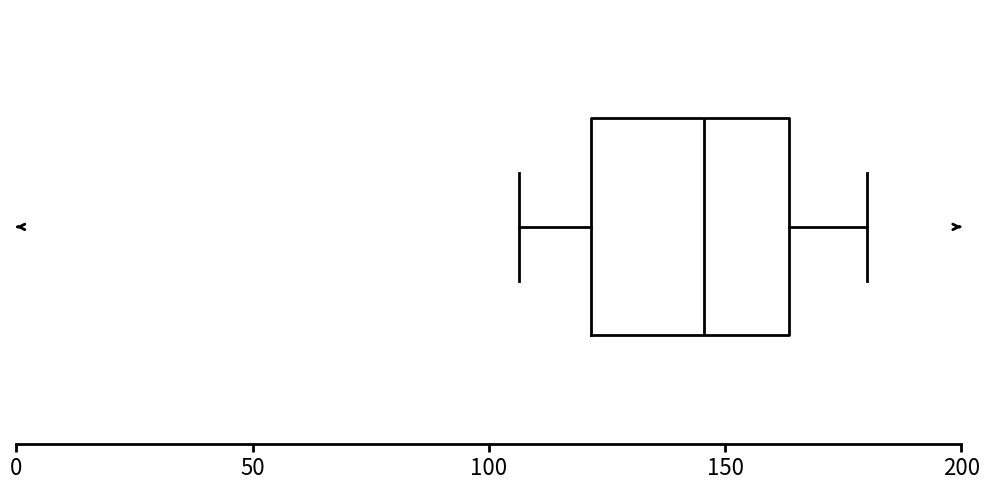

Read this box plot against the x-axis: the position of the median line, the range covered by the box, and the ends of both whiskers. The values are not printed on the chart, so give them approximately, as read against the axis.

median 145, box 120 to 165, whiskers 105 to 180